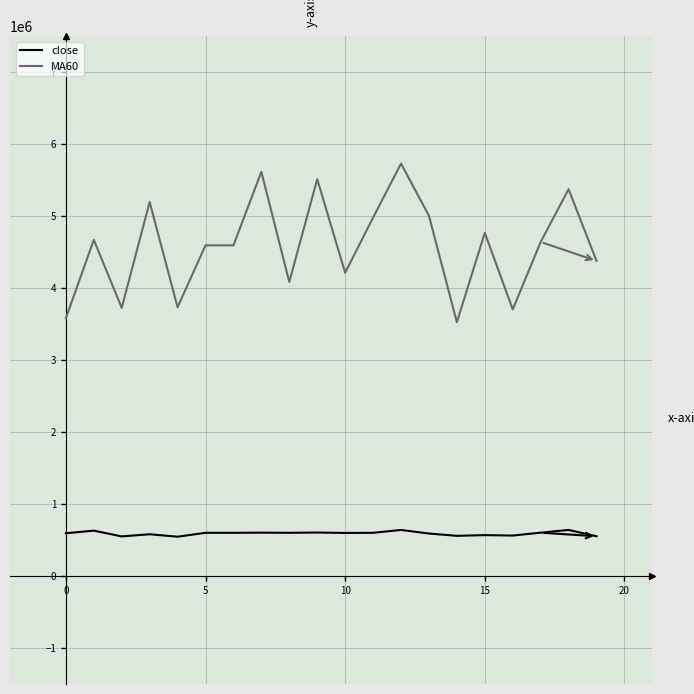

Rank the series by their maximum value, from lowest to highest.

close, MA60